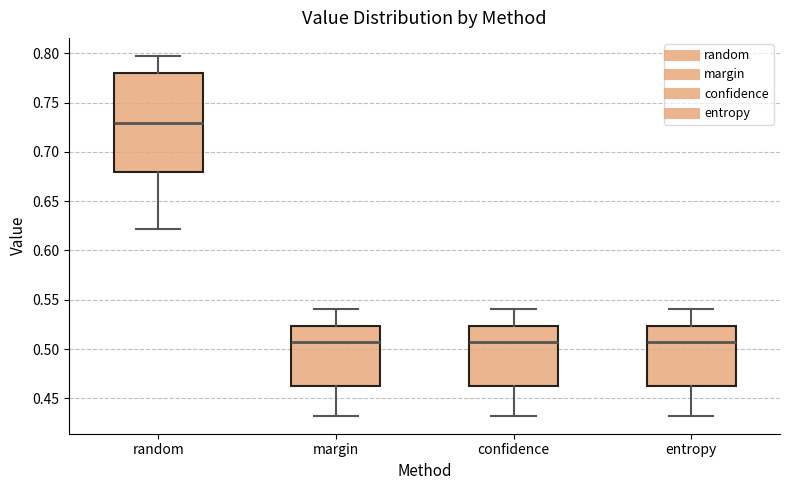

Where does the lower whisker of the box for entropy end on the y-axis? The values are not printed on the chart, so give them approximately, as read against the axis.

0.430